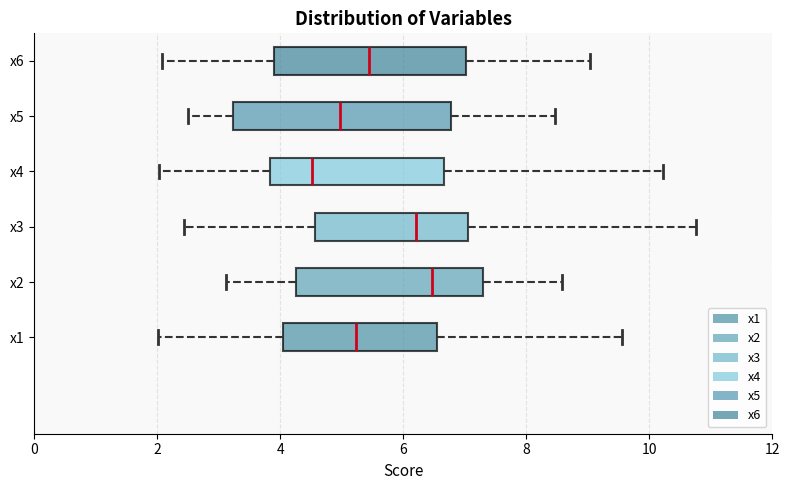

Which box's median line is the furthest to the right?

x2